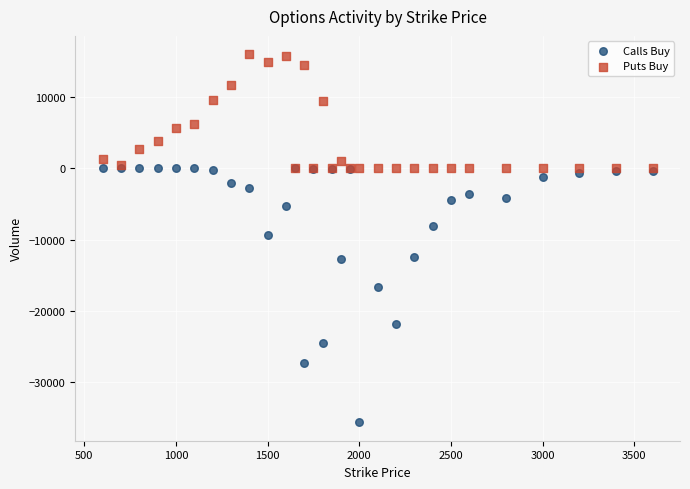

What are all the series names shown in the legend?

Calls Buy, Puts Buy